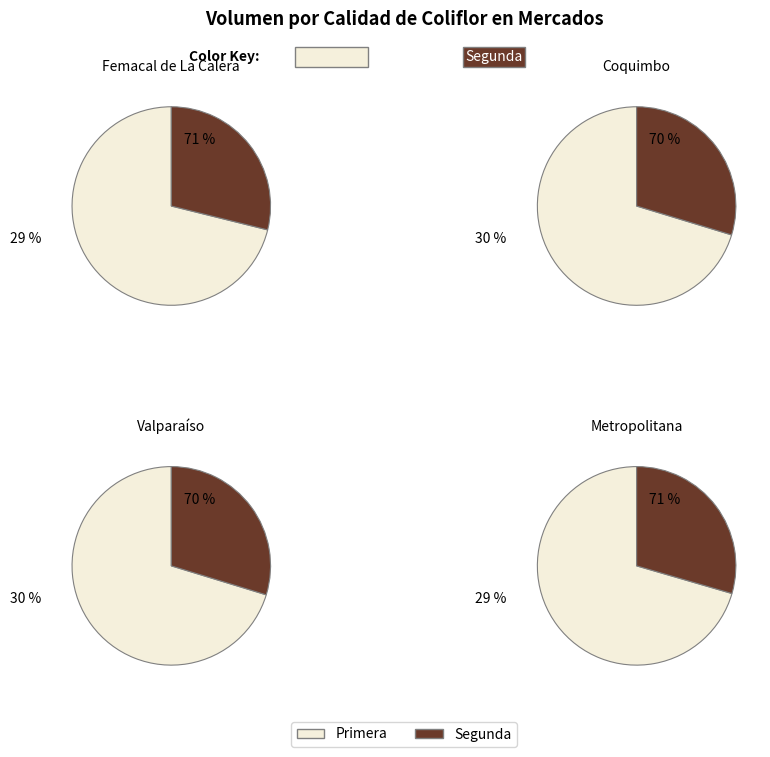

Which category accounts for the majority?

Primera